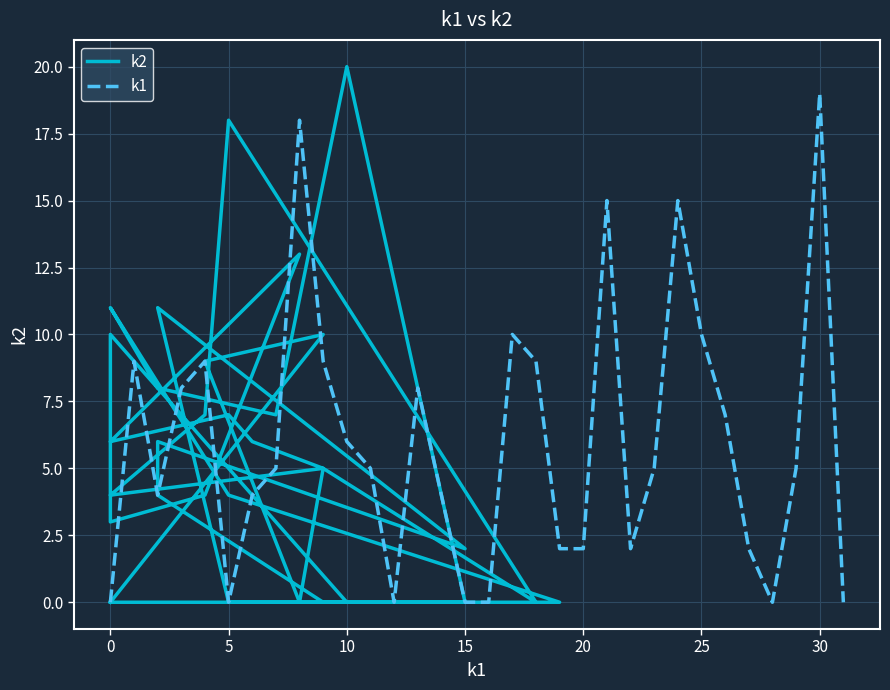

What is the value of the k2 point at the 23rd from the left?

11